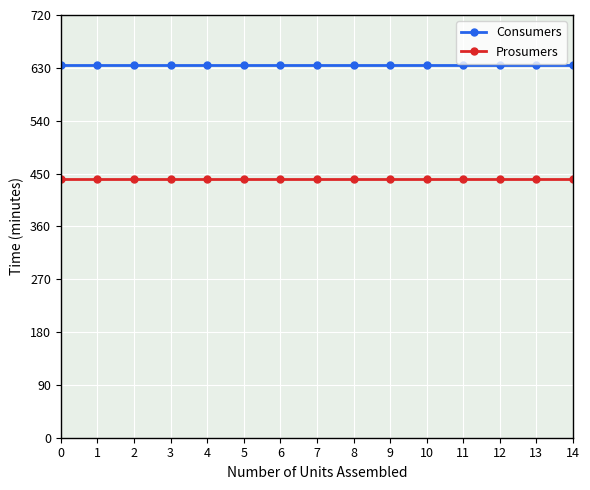

What is the spread (max minus min) of values at 9?

195